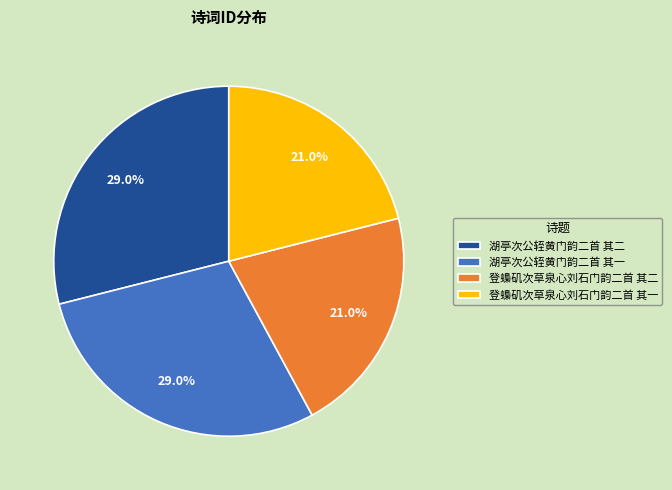

To the nearest percent, what is the difference between the largest and smallest slice percentages?

8%